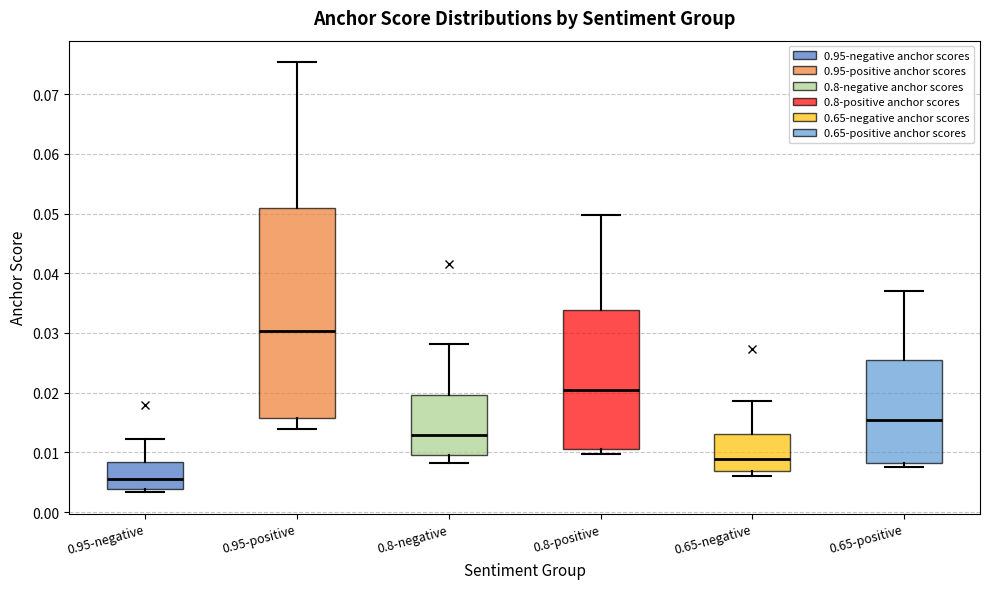

Comparing the boxes themselves (not the whiskers), which one is the tallest?

0.95-positive